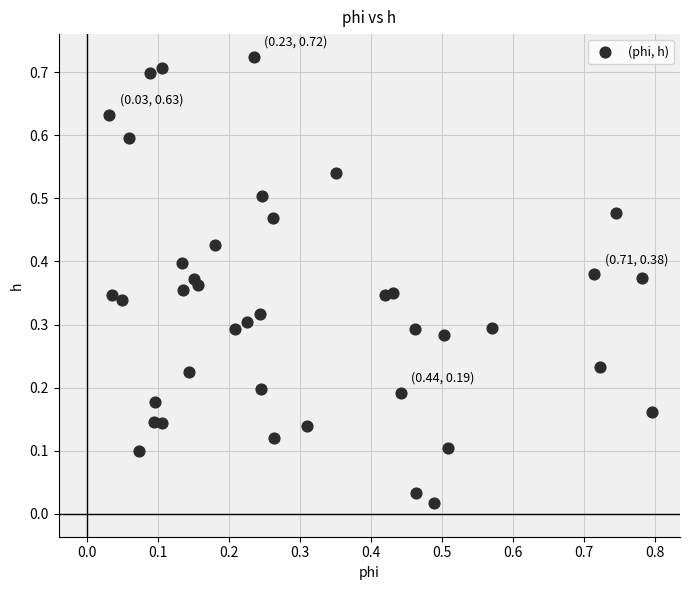

What is the range of X values (max minus min)?

0.8